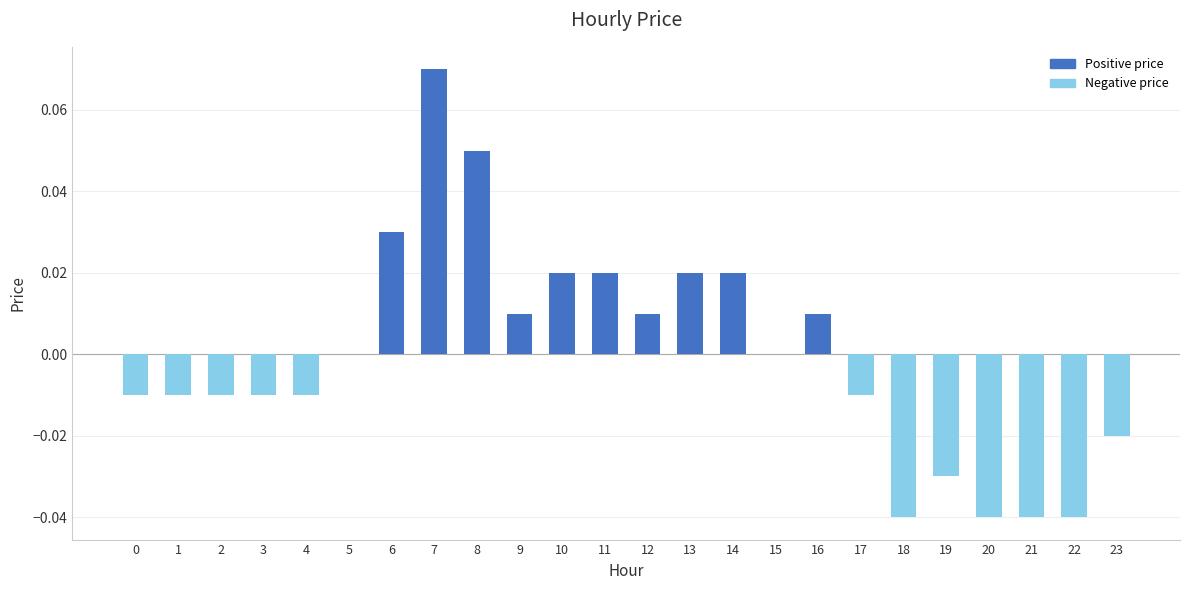

Which category has the highest value across all series?

7